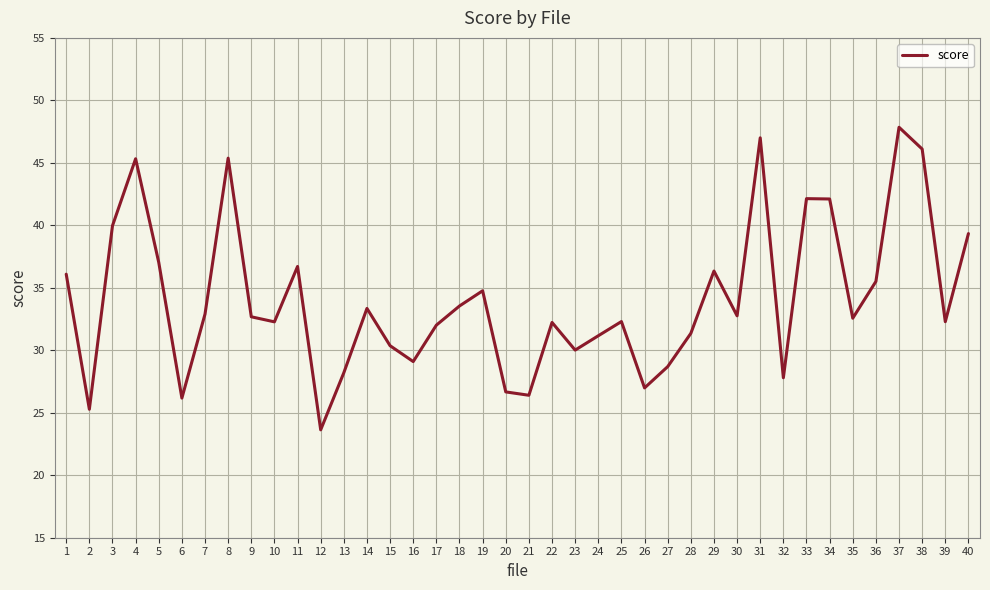

Between 17 and 7, which is larger?

7